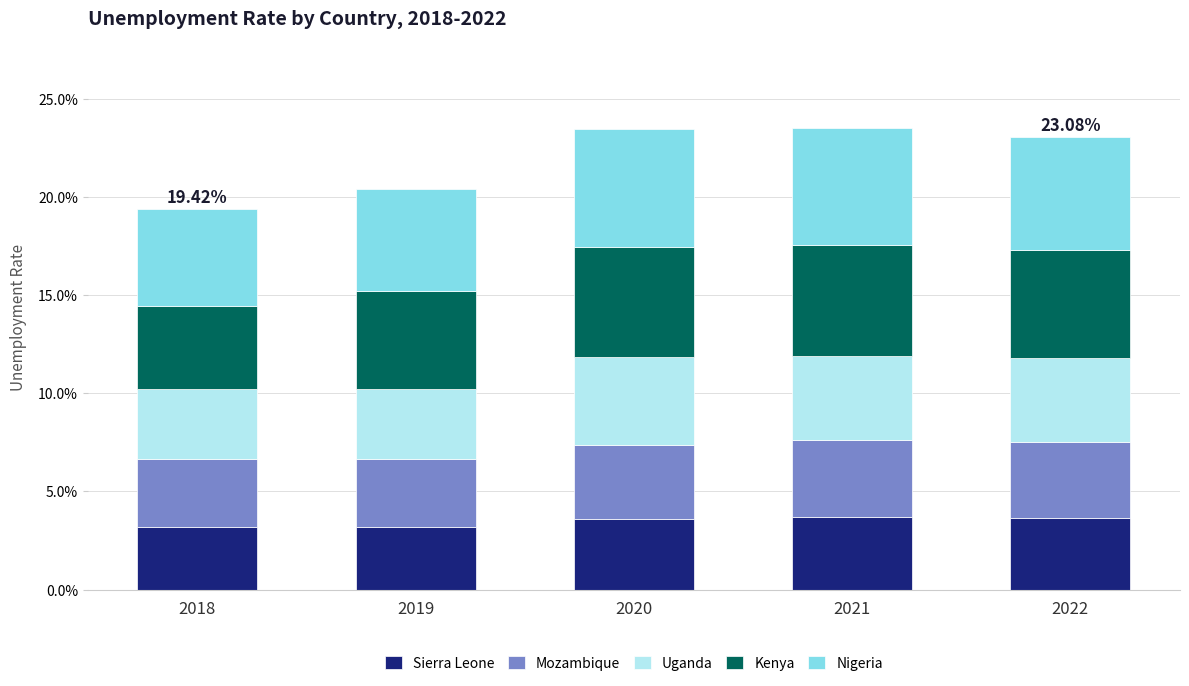

Are the bars grouped side by side (vs. stacked)?

No